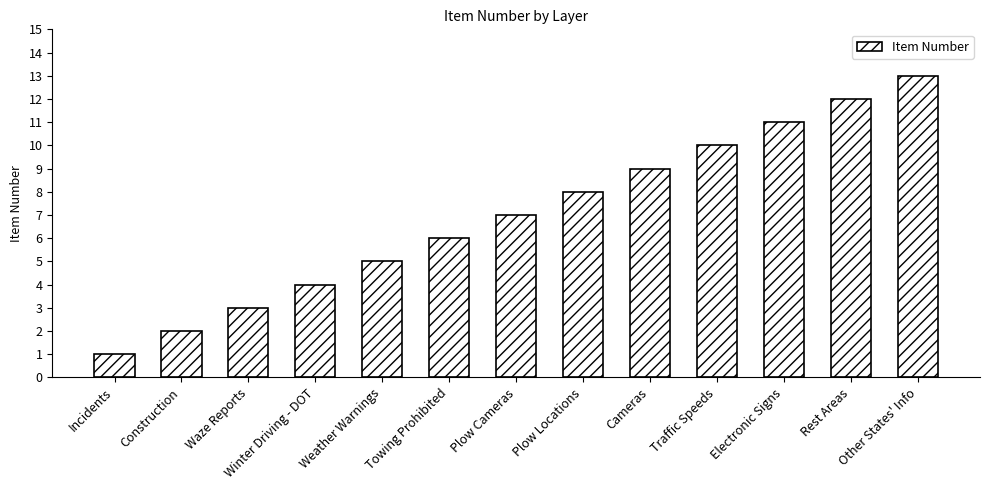

Between Towing Prohibited and Construction, which is larger?

Towing Prohibited